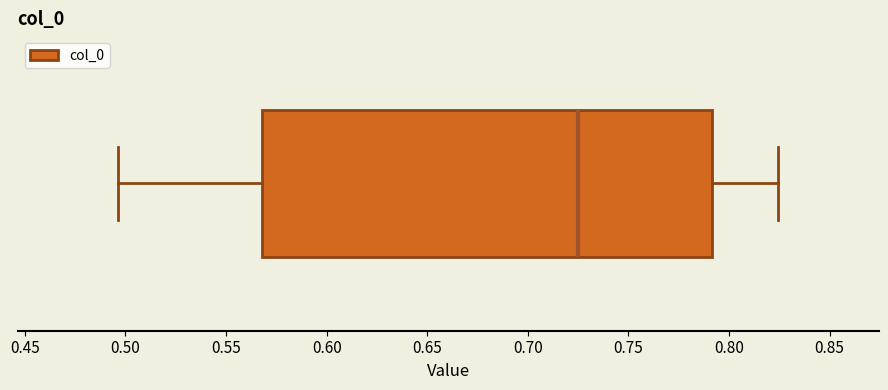

Read this box plot against the x-axis: the position of the median line, the range covered by the box, and the ends of both whiskers. The values are not printed on the chart, so give them approximately, as read against the axis.

median 0.725, box 0.570 to 0.790, whiskers 0.495 to 0.825